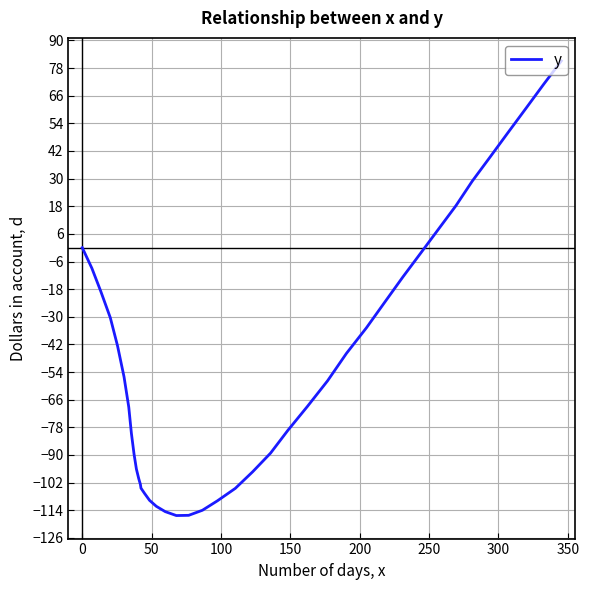

What is the minimum value shown in the chart?

-116.3